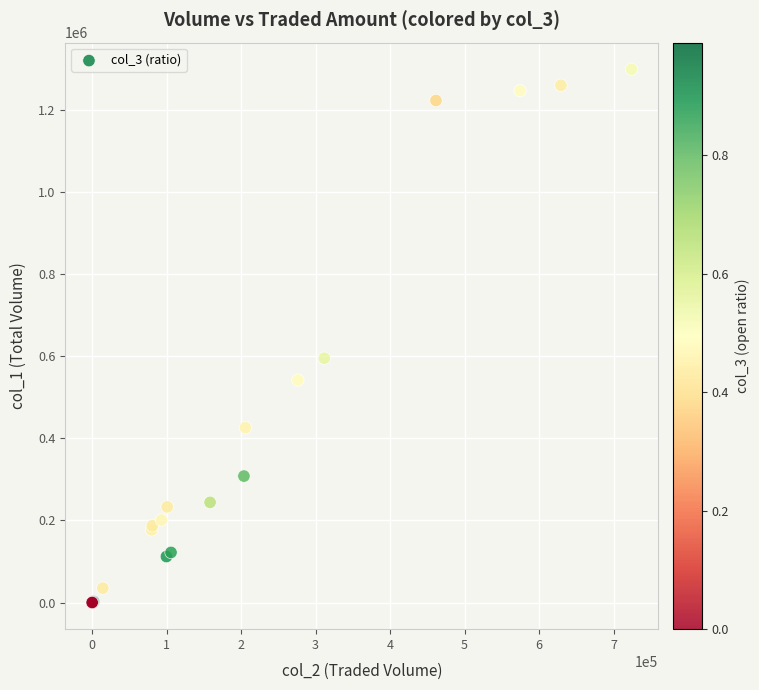

What Y value in the scatter plot is closest to 649500?

595000